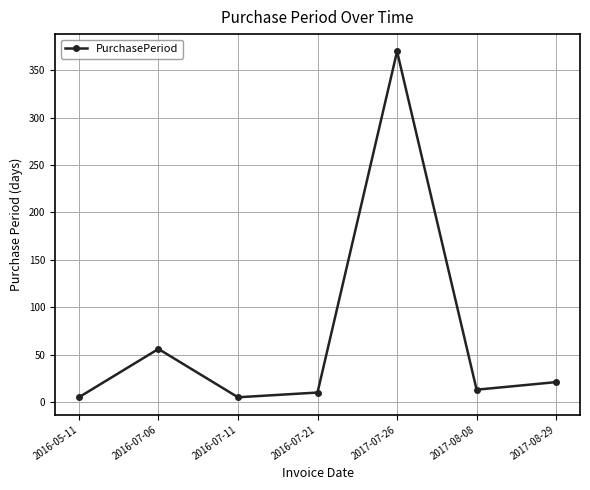

What is the label of the 6th point from the right?

2016-07-06